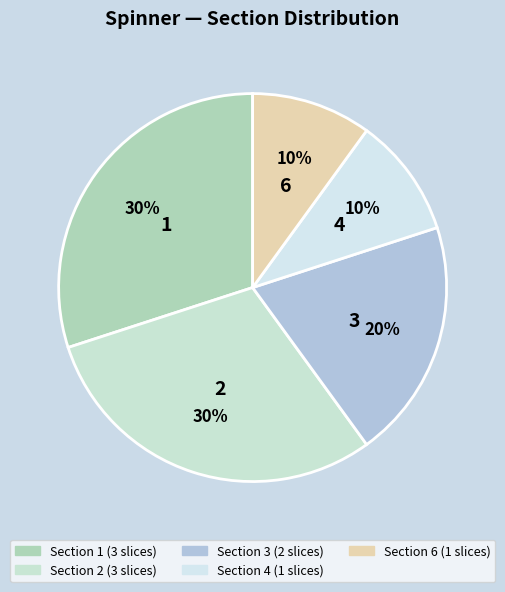

What is the largest slice in the pie chart?

1